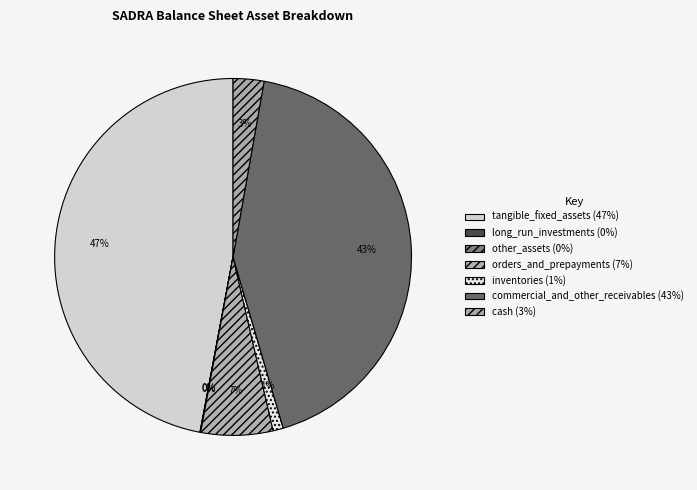

What percentage is the orders_and_prepayments slice, to the nearest percent?

7%